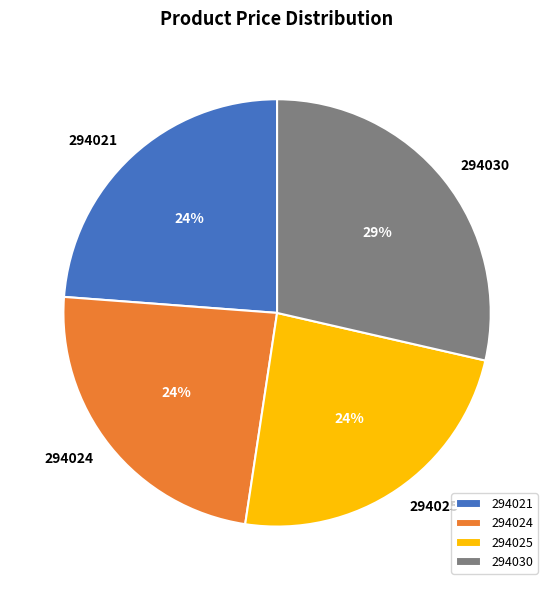

What is the largest slice in the pie chart?

294030